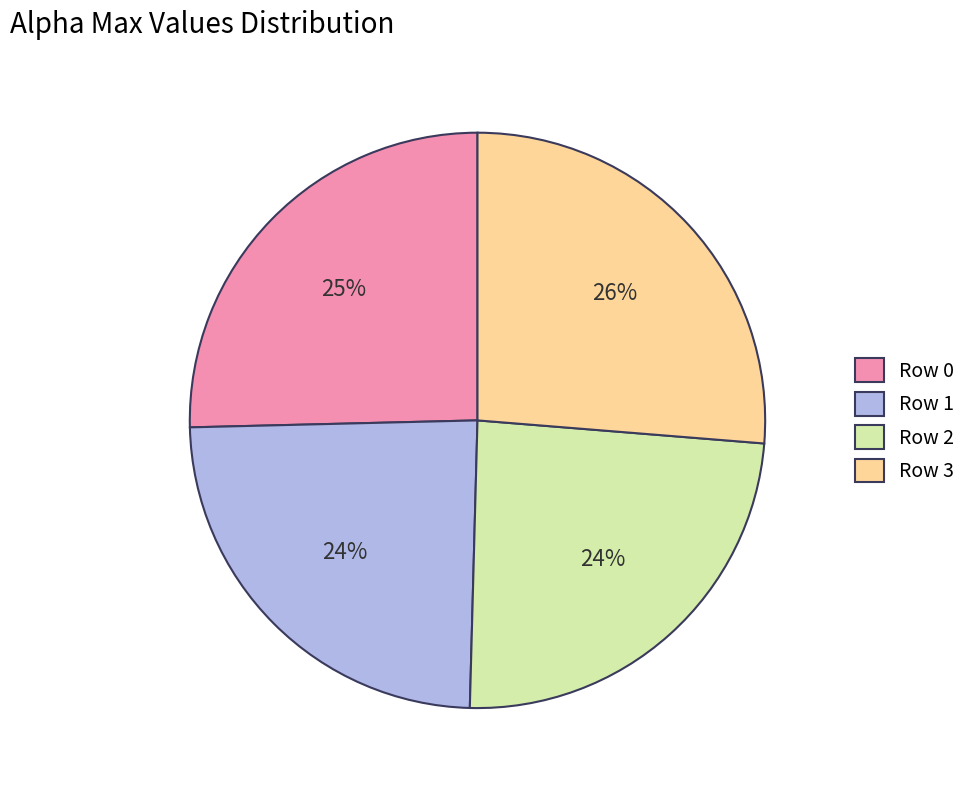

Which category has the biggest portion of the pie?

Row 3